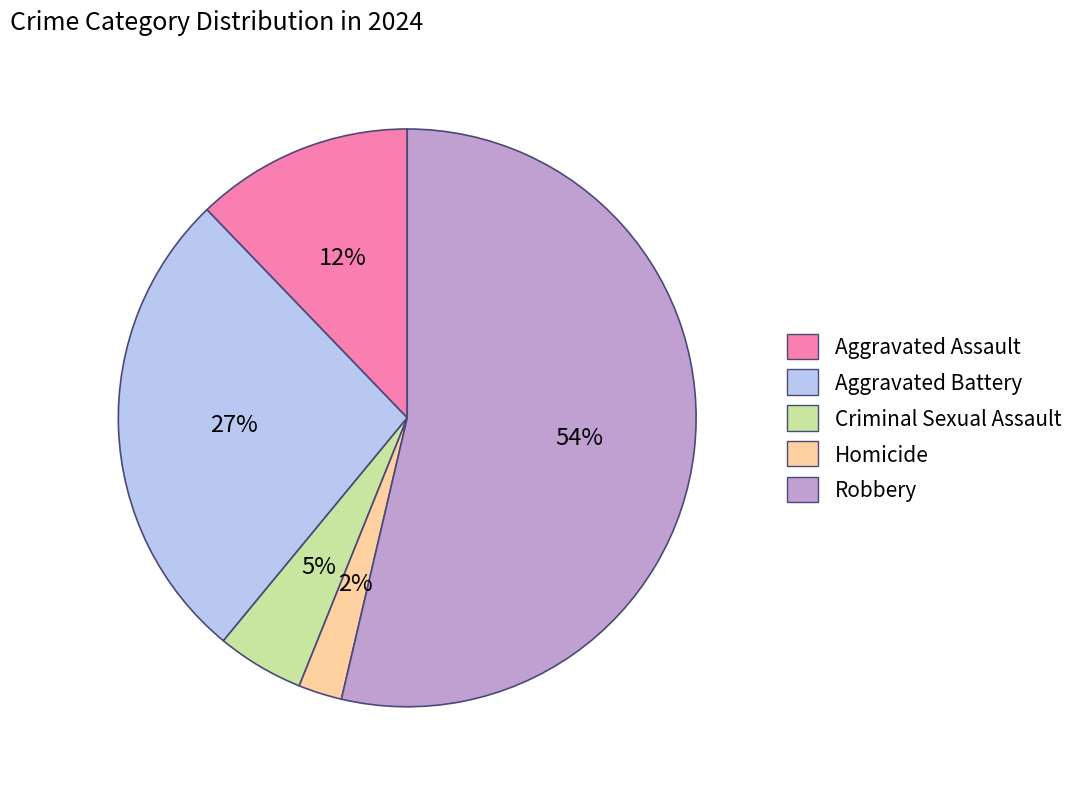

The Aggravated Assault slice represents 12% of the pie. True or false?

True